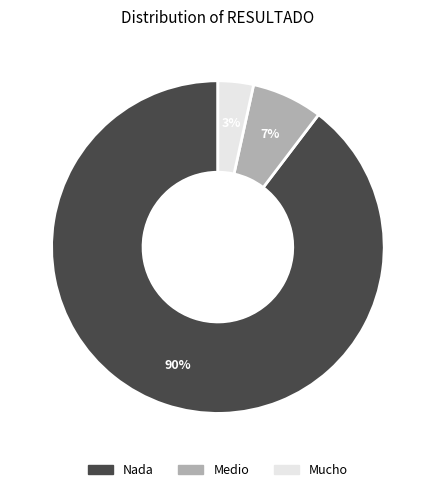

True or false: Nada accounts for 79% of the total.

False